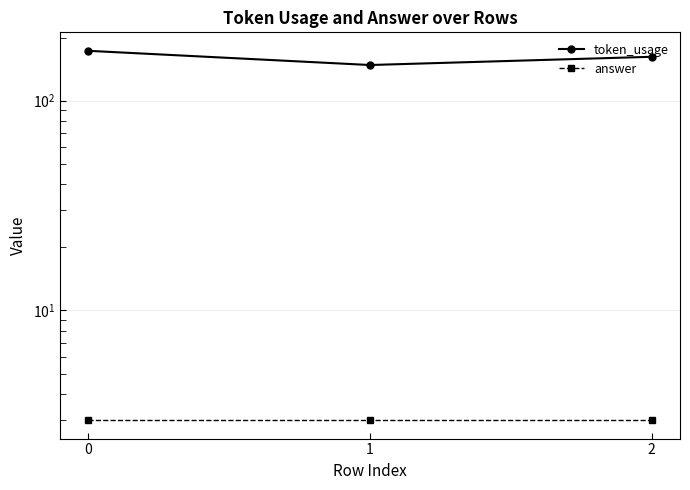

At 1, list the series in order from smallest to largest.

answer, token_usage